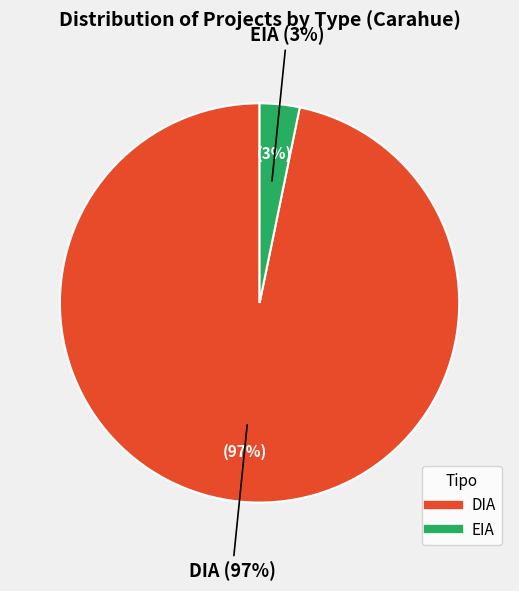

To the nearest percent, what is the combined percentage of DIA and EIA?

100%